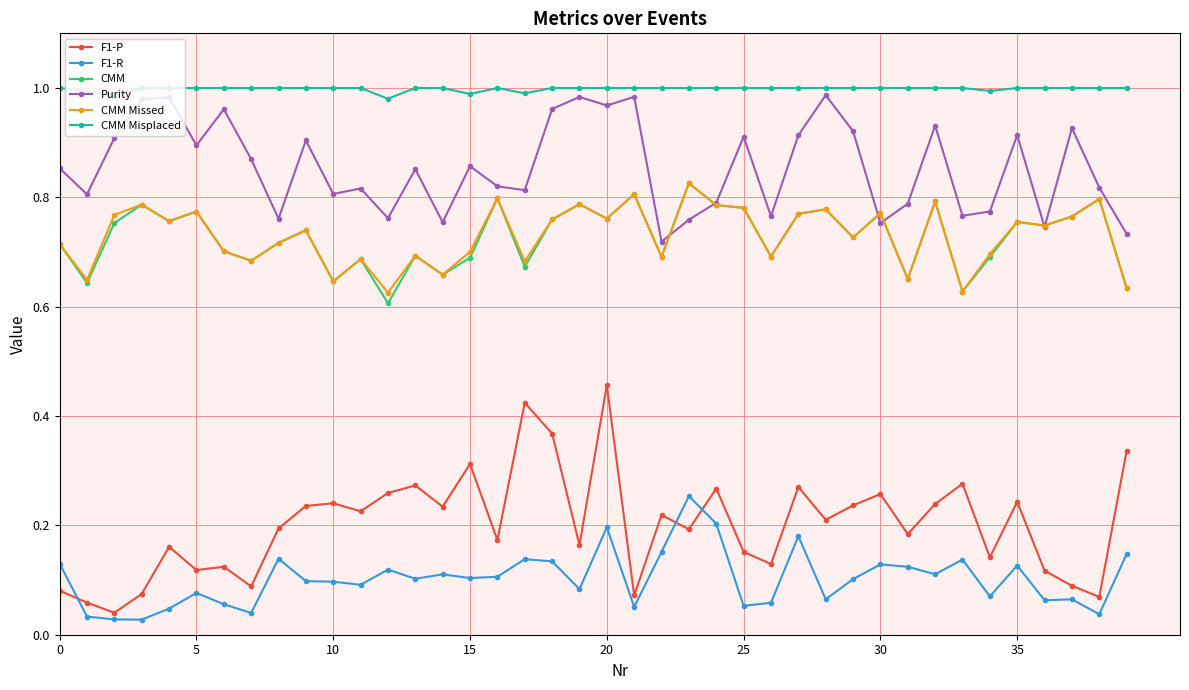

Which series has the widest spread of values?

F1-P